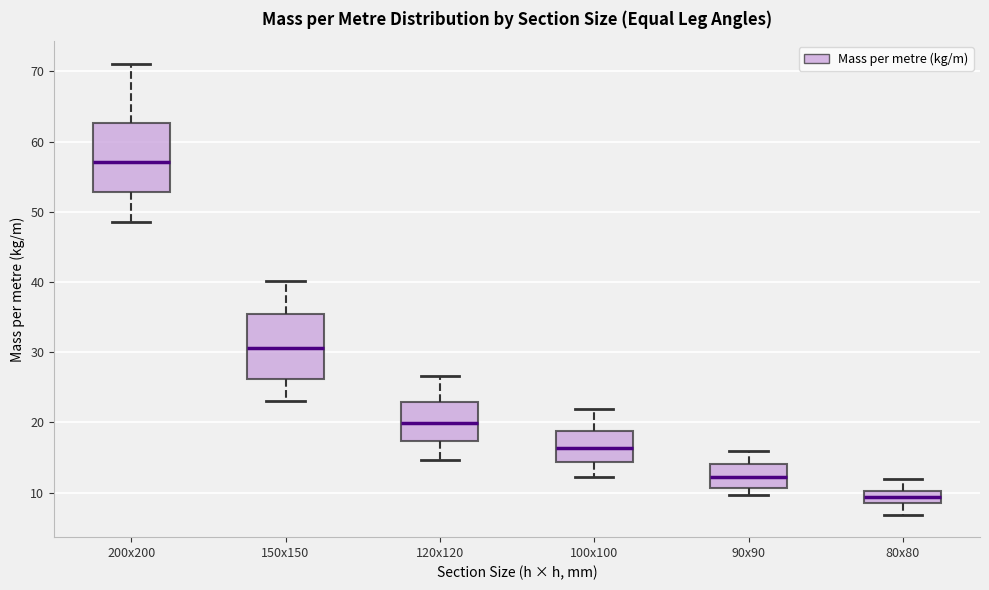

Reading left to right, read every box against the y-axis: the position of its median line, the range the box covers, and the ends of its whiskers. The values are not printed on the chart, so give them approximately, as read against the axis.

200x200: median 57, box 53 to 63, whiskers 49 to 71
150x150: median 31, box 26 to 35, whiskers 23 to 40
120x120: median 20, box 17 to 23, whiskers 15 to 27
100x100: median 16, box 14 to 19, whiskers 12 to 22
90x90: median 12, box 11 to 14, whiskers 10 to 16
80x80: median 9, box 8 to 10, whiskers 7 to 12